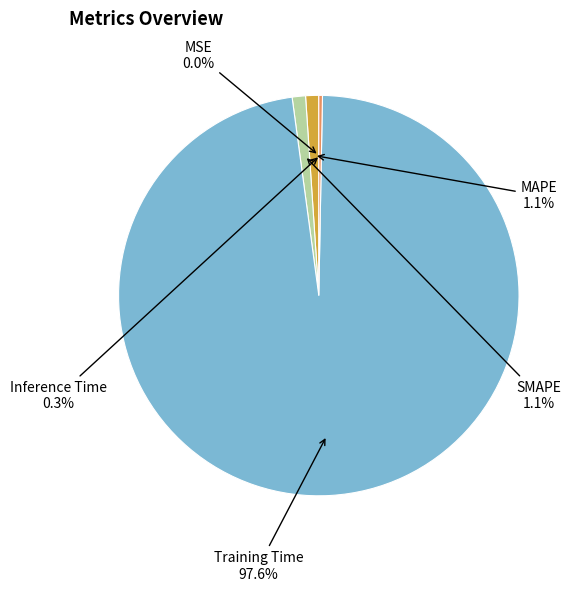

Is there any slice that represents more than half of the pie?

Yes